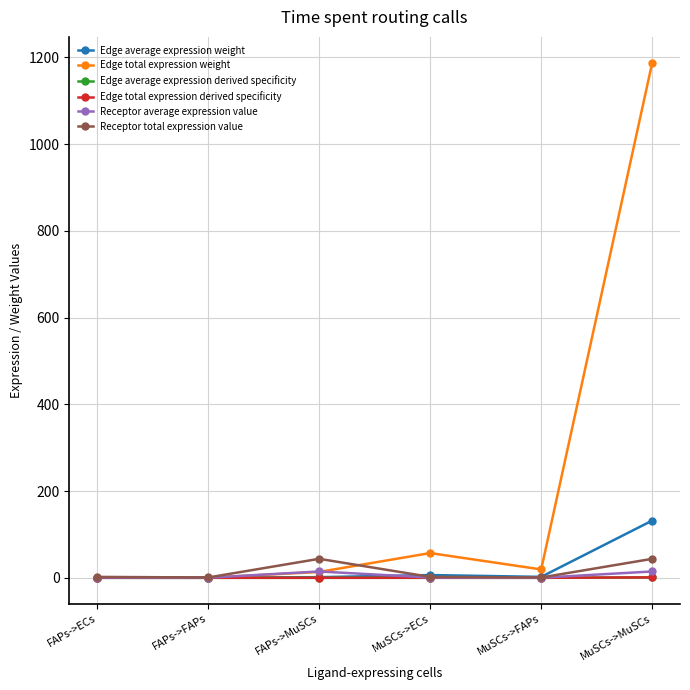

True or false: Receptor average expression value has more than 1 points higher than both neighbors.

False